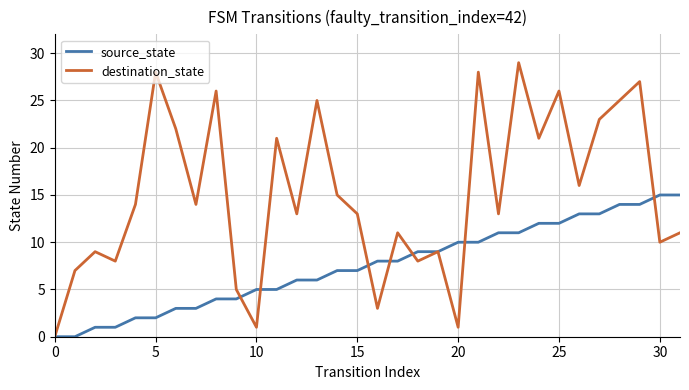

What is the maximum value for destination_state?

29